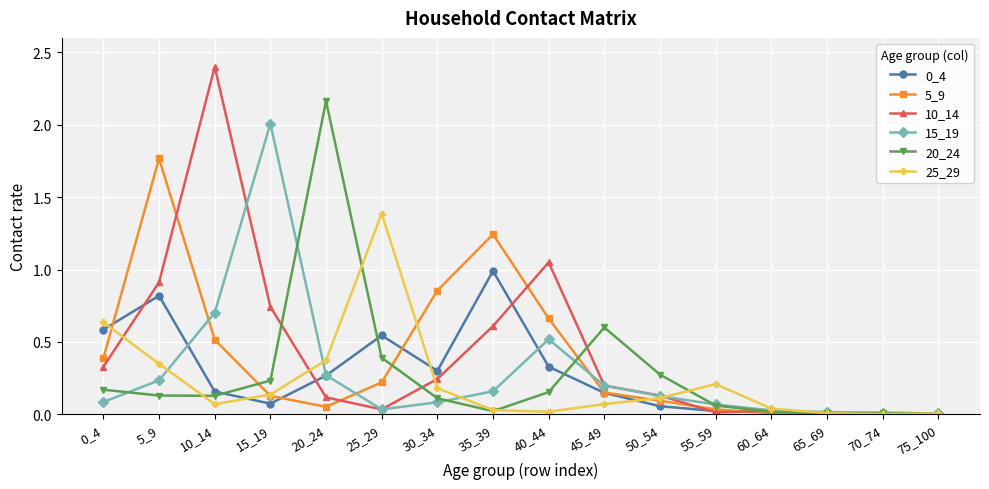

What is the difference between the maximum and minimum values in the 15_19 series?

2.0